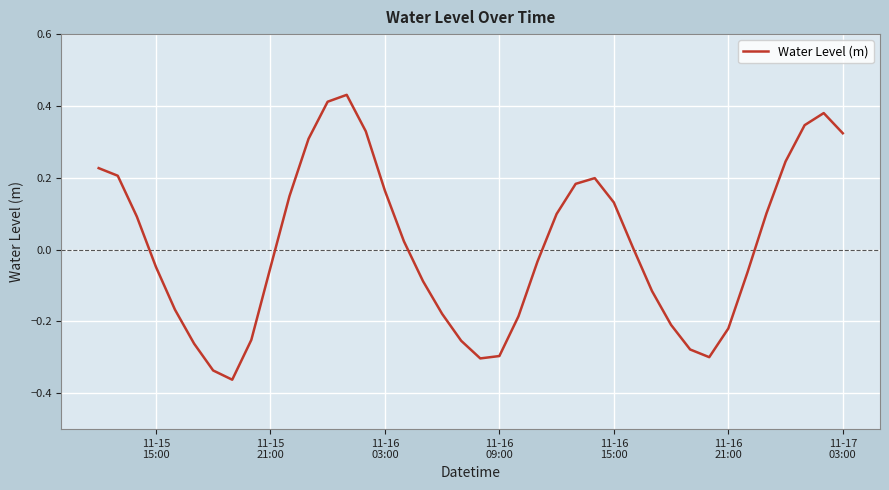

What is the difference between the maximum and minimum values?

0.8